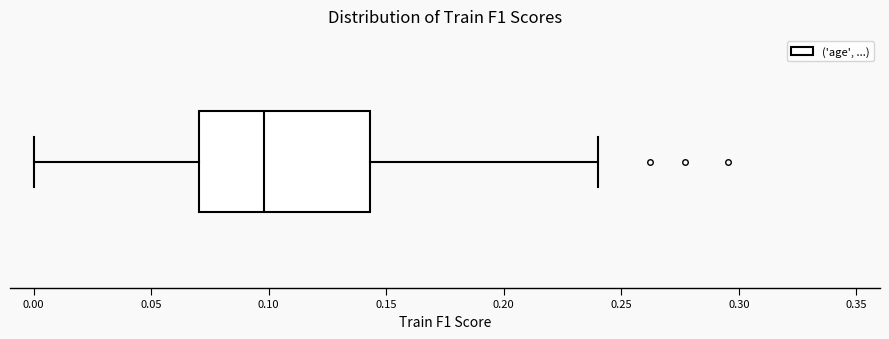

Read this box plot against the x-axis: the position of the median line, the range covered by the box, and the ends of both whiskers. The values are not printed on the chart, so give them approximately, as read against the axis.

median 0.100, box 0.070 to 0.145, whiskers 0.000 to 0.240